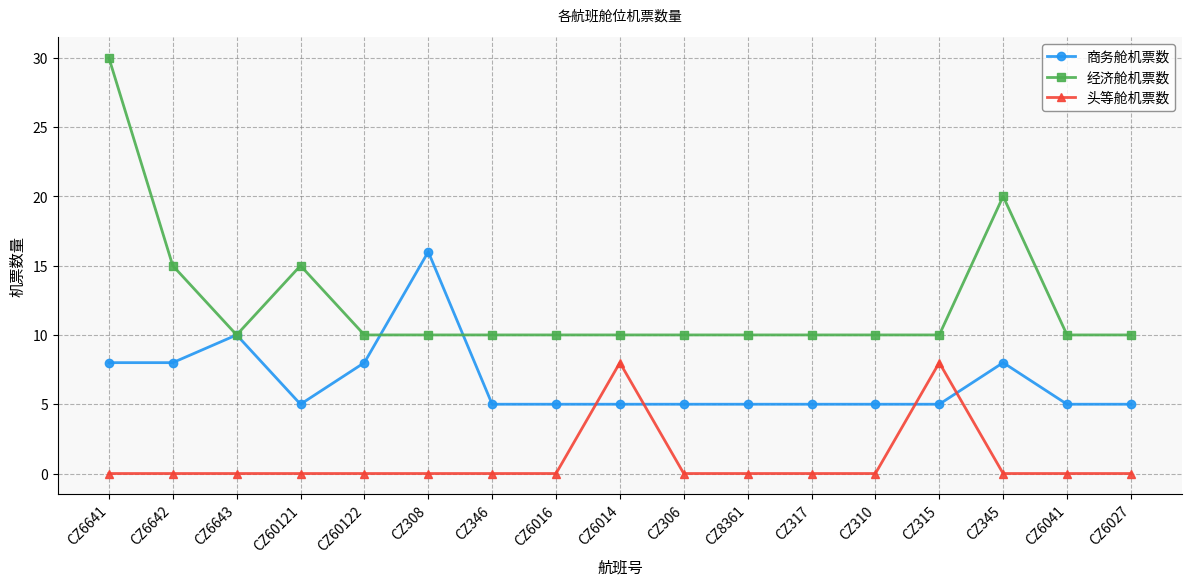

Which series has the largest total across all categories?

经济舱机票数